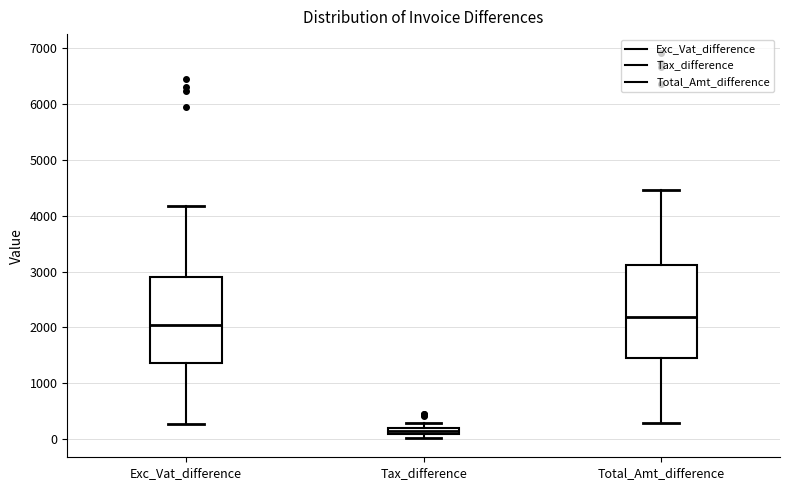

Which box is the tallest, from its lower edge to its upper edge?

Total_Amt_difference